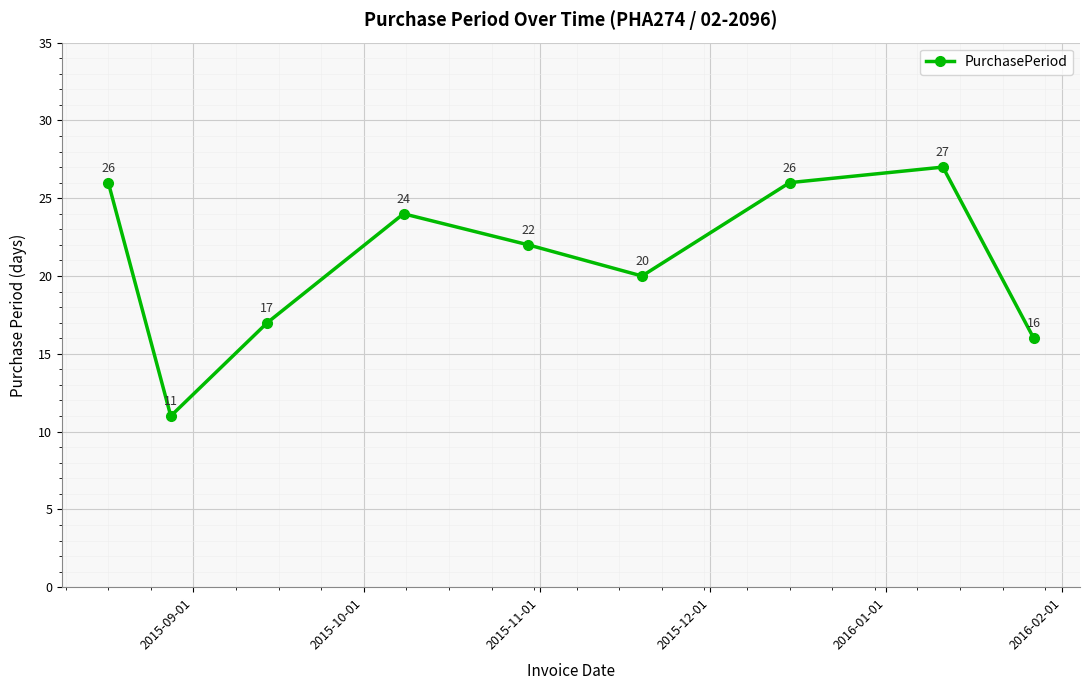

What is the sum of all values?

189